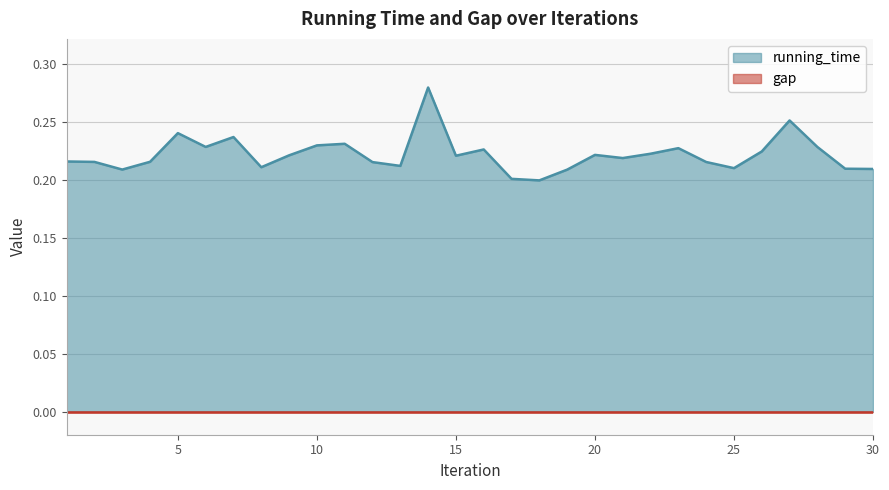

Which series has the largest total across all categories?

running_time